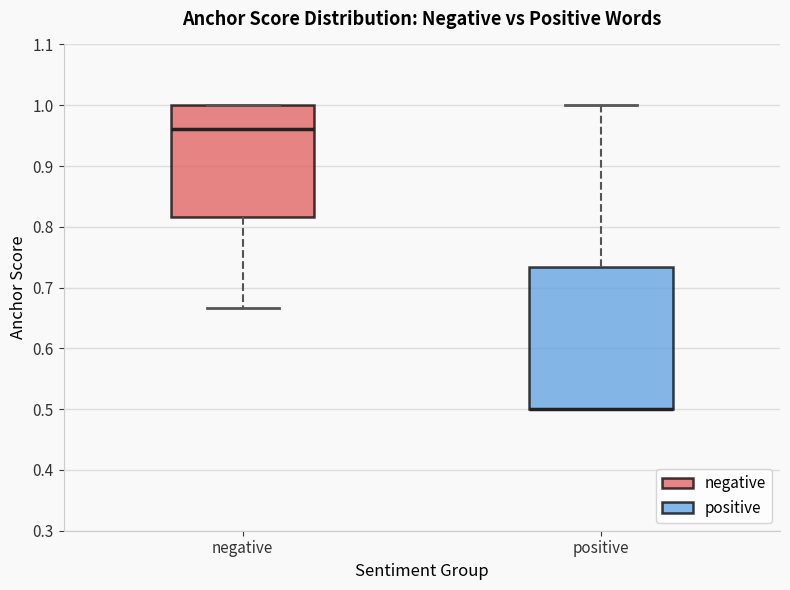

Reading left to right, transcribe this box plot: for each box, give where its median line is, the range the box spans, and where its two whiskers end, as read against the y-axis. The values are not printed on the chart, so give them approximately, as read against the axis.

negative: median 0.96, box 0.82 to 1.00, whiskers 0.67 to 1.00
positive: median 0.50 (drawn on the box's lower edge), box 0.50 to 0.73, whiskers 0.50 to 1.00